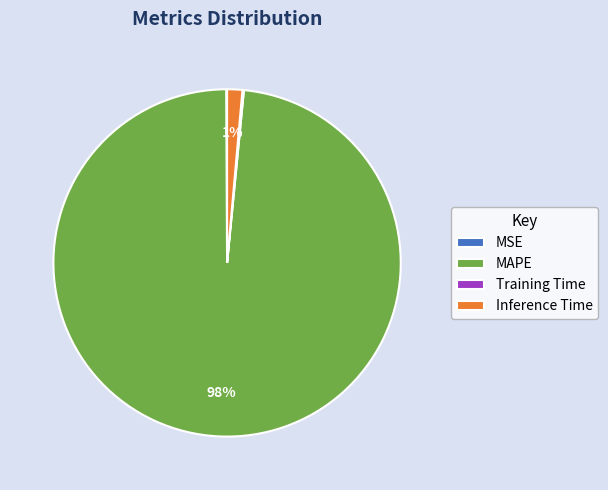

True or false: MAPE accounts for 98% of the total.

True